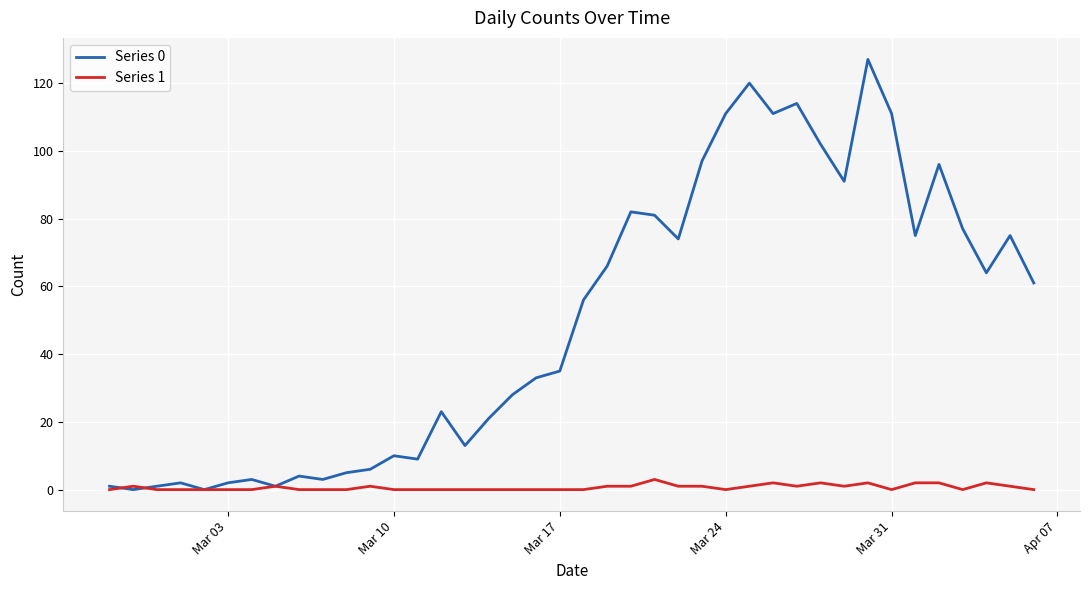

Rank the series by their maximum value, from highest to lowest.

Series 0, Series 1